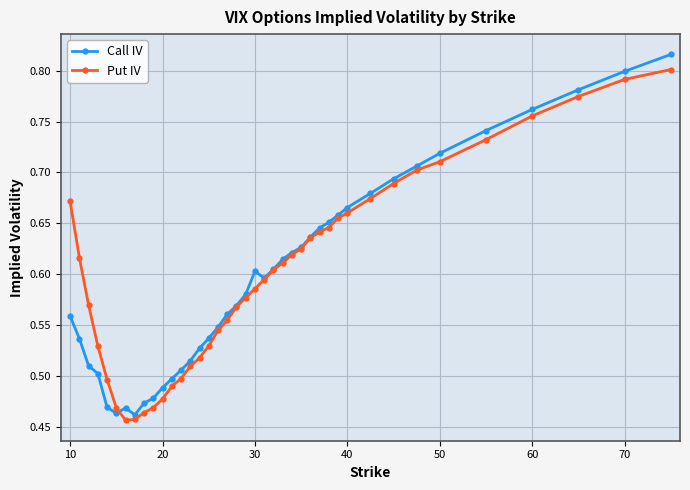

How many interior local peaks does the Call IV series have?

2